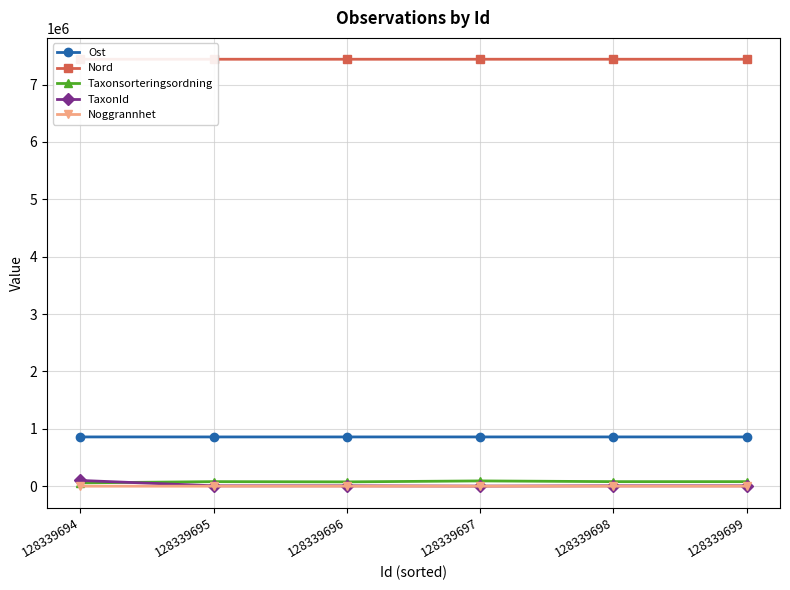

True or false: Taxonsorteringsordning has more than 1 interior local peaks.

True